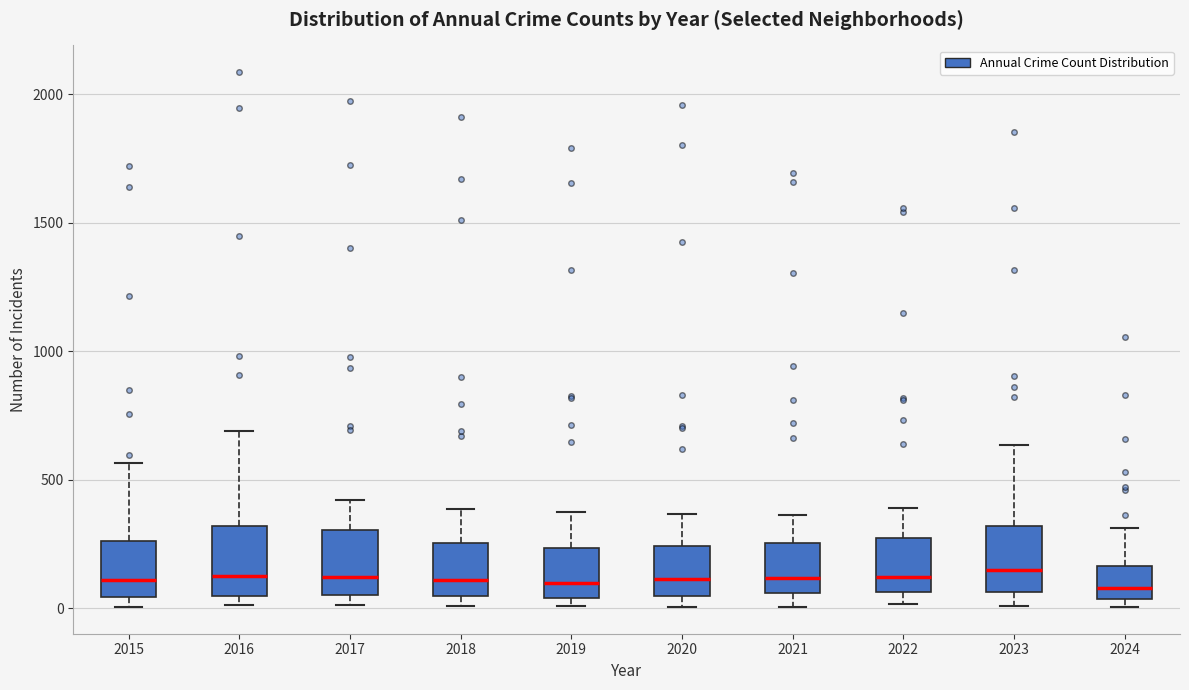

Where does the median line of the box at x = 2024 sit on the y-axis? The values are not printed on the chart, so give them approximately, as read against the axis.

100